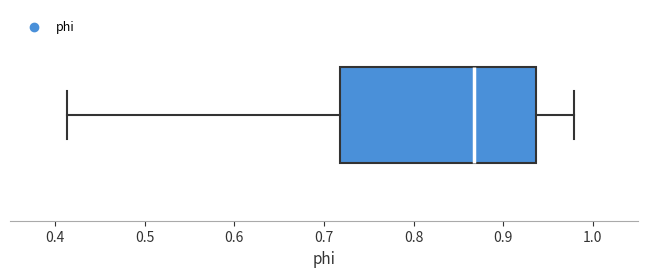

Transcribe this box plot: give where the median line is, the range the box spans, and where the two whiskers end, as read against the x-axis. The values are not printed on the chart, so give them approximately, as read against the axis.

median 0.87, box 0.72 to 0.94, whiskers 0.41 to 0.98